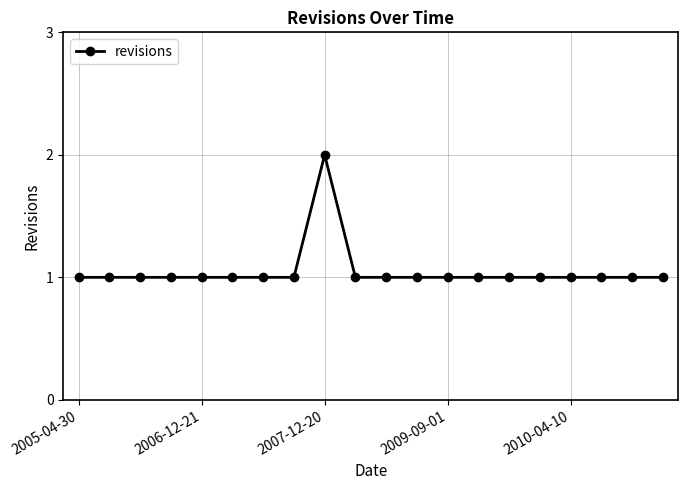

Reading right to left, extract all data points from this chart.

1	1	1	1	1	1	1	1	1	1	1	2	1	1	1	1	1	1	1	1